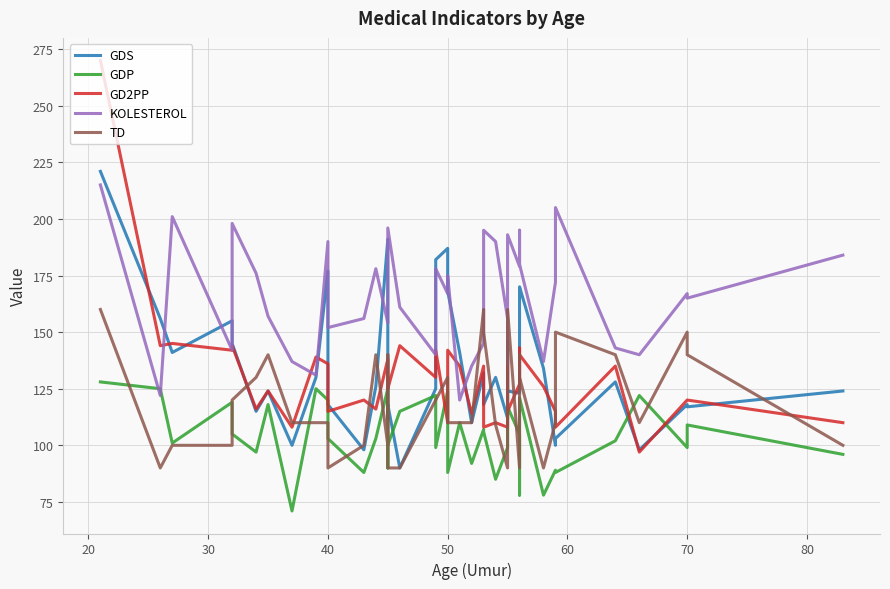

What is the greatest value displayed?

270